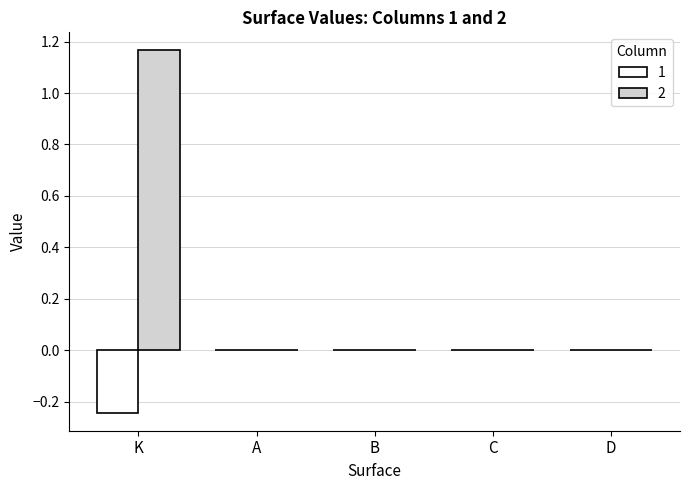

At which category is the sum across all series the highest?

K